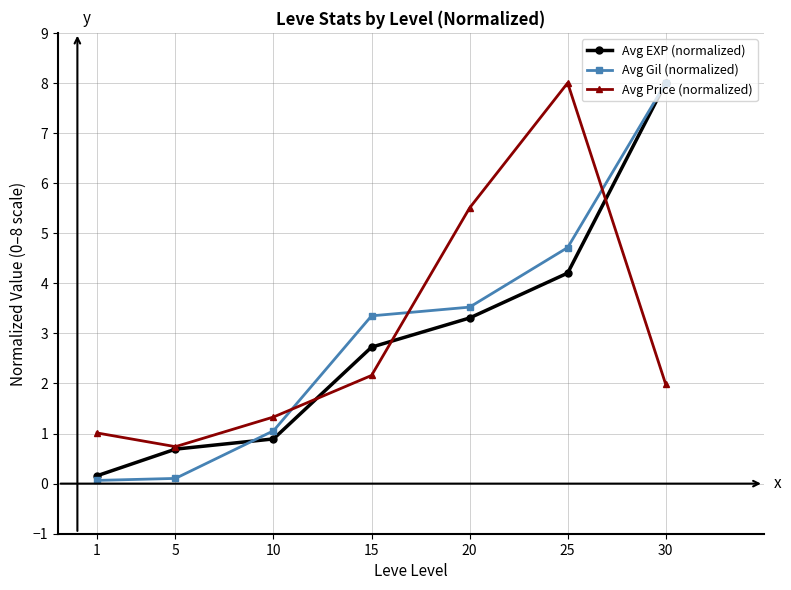

Reading left to right, what are all the values shown in this chart?

Avg EXP (normalized): 1=0.2	5=0.7	10=0.9	15=2.7	20=3.3	25=4.2	30=8.0
Avg Gil (normalized): 1=0.1	5=0.1	10=1.1	15=3.3	20=3.5	25=4.7	30=8.0
Avg Price (normalized): 1=1.0	5=0.7	10=1.3	15=2.2	20=5.5	25=8.0	30=2.0